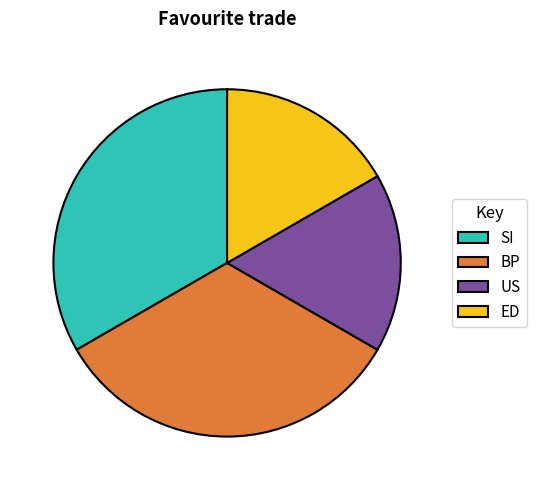

Is it true that ED is 17% of the pie?

True